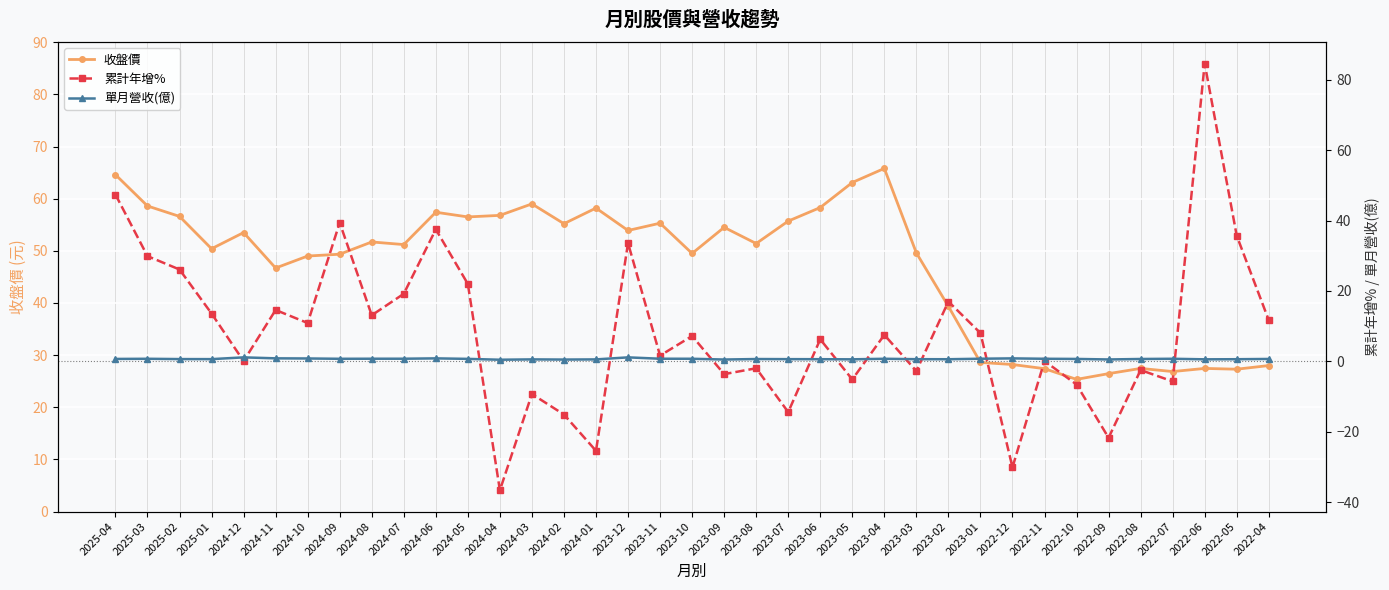

At which label is 累計年增% closest to 23?

2024-05